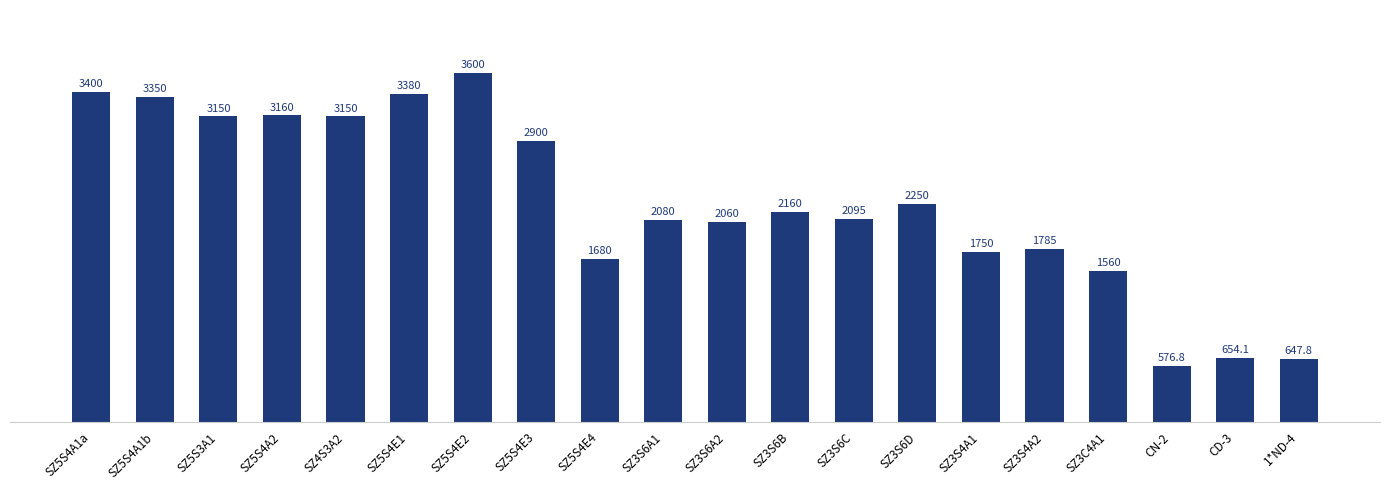

The chart shows a value of 2900.0 at SZ5S4E3. True or false?

True